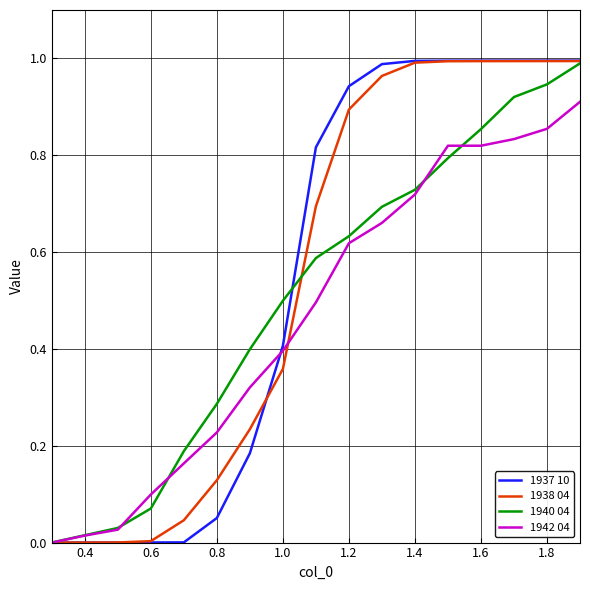

Which series has the widest spread of values?

1937 10